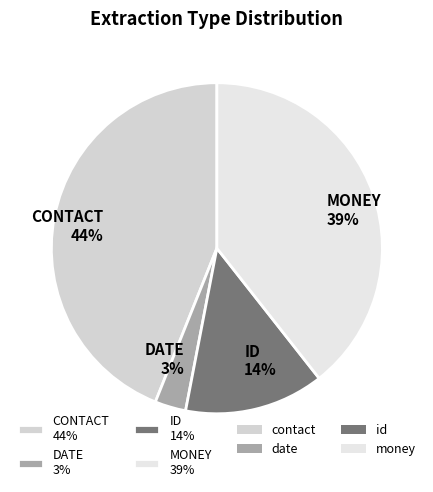

Rank the categories by value from lowest to highest.

DATE 3%, ID 14%, MONEY 39%, CONTACT 44%